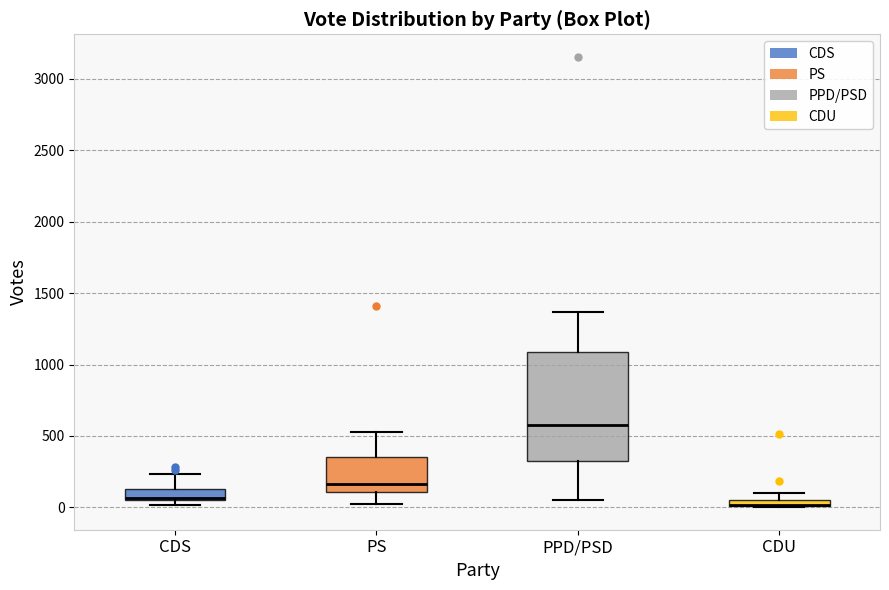

Which box is the tallest, from its lower edge to its upper edge?

PPD/PSD